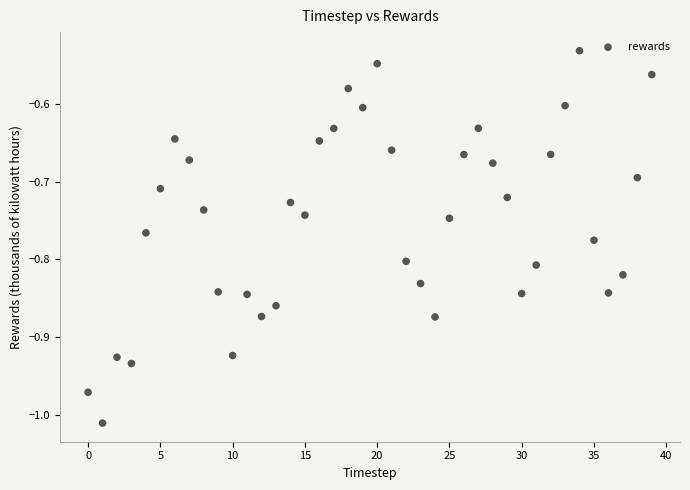

What is the range of Y values (max minus min)?

0.5